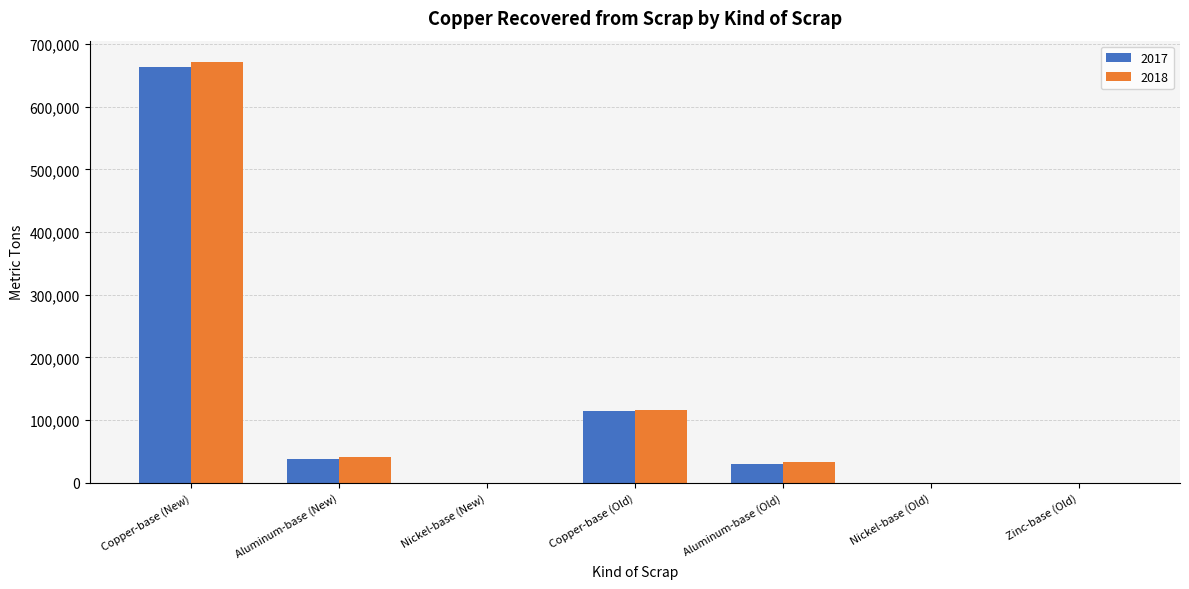

At which label is 2017 closest to 331505?

Copper-base (Old)